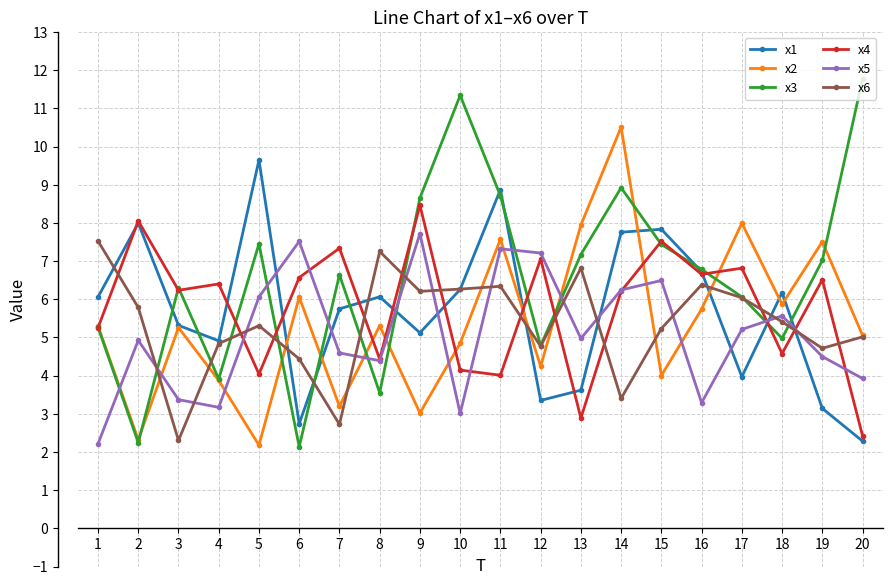

What is the value of the x4 point at the 5th from the left?

4.0